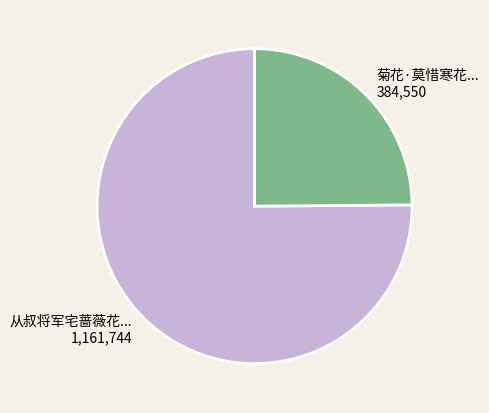

Is there any slice that represents more than half of the pie?

Yes